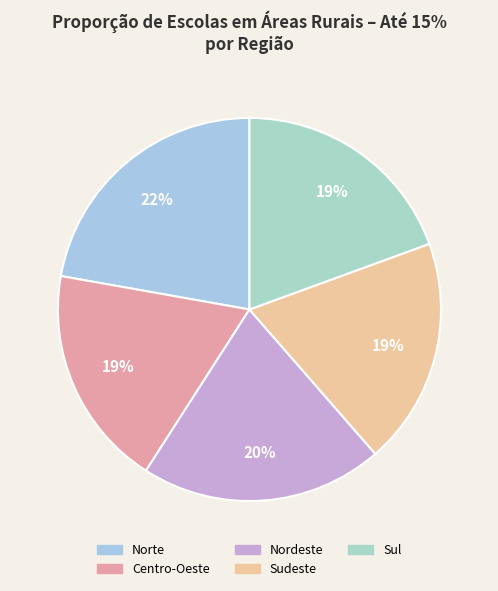

How many segments does this pie chart have?

5